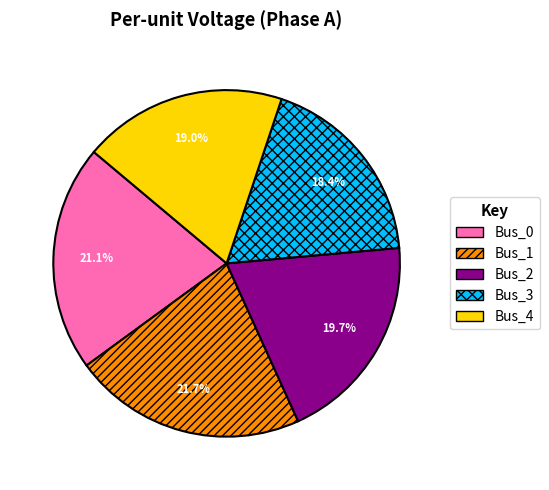

What portion of the pie excludes Bus_3?

81.6%